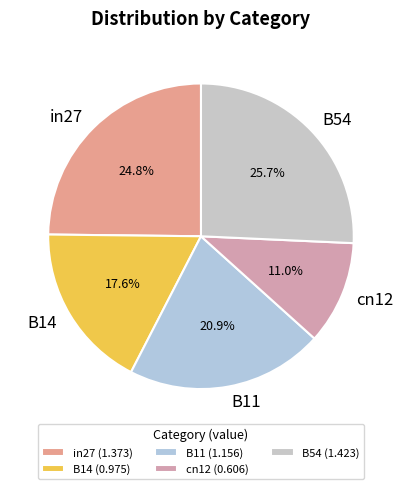

Between B11 and B54, which is larger?

B54